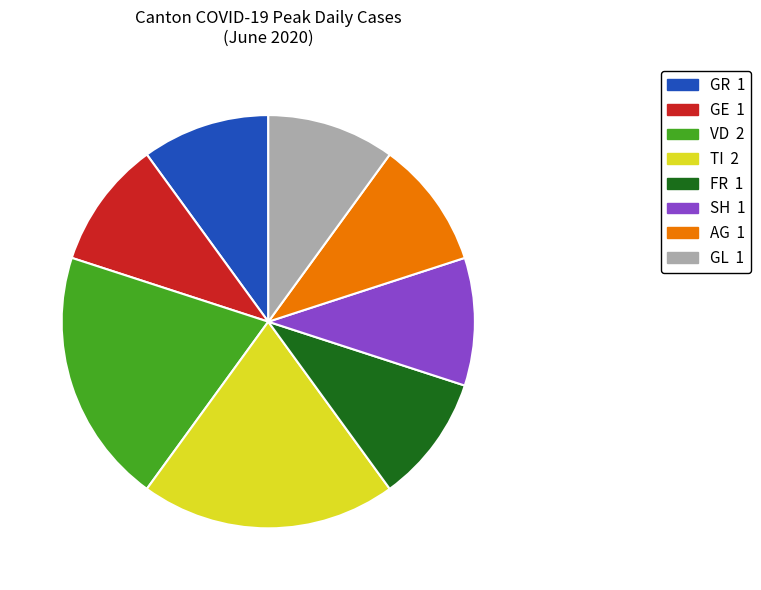

Is FR 1 the majority of the pie?

No